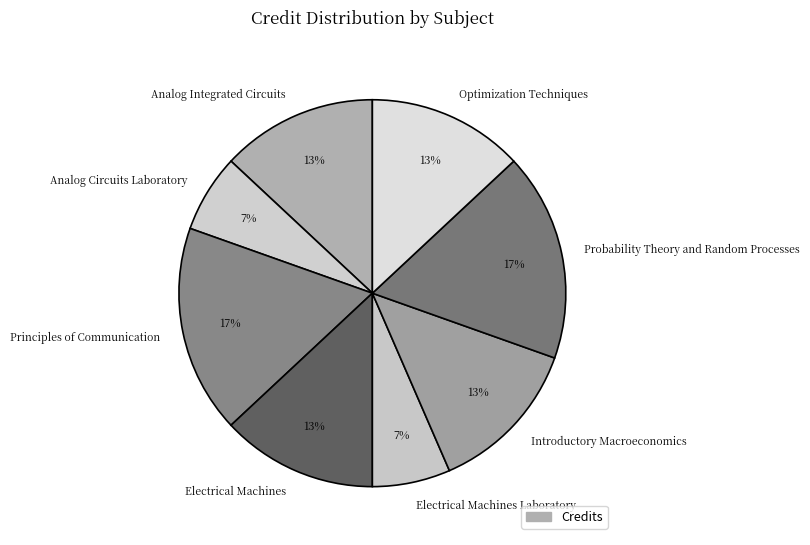

To the nearest percent, what portion does Probability Theory and Random Processes represent?

17%